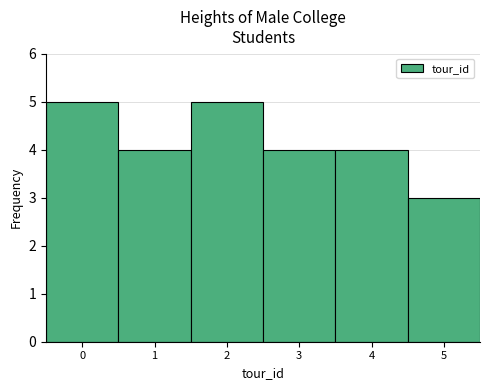

Reading left to right, list every bar in this chart as the range it spans on the x-axis followed by its height. The values are not printed on the chart, so give them approximately, as read against the axis.

-0.5 to 0.5: 5
0.5 to 1.5: 4
1.5 to 2.5: 5
2.5 to 3.5: 4
3.5 to 4.5: 4
4.5 to 5.5: 3